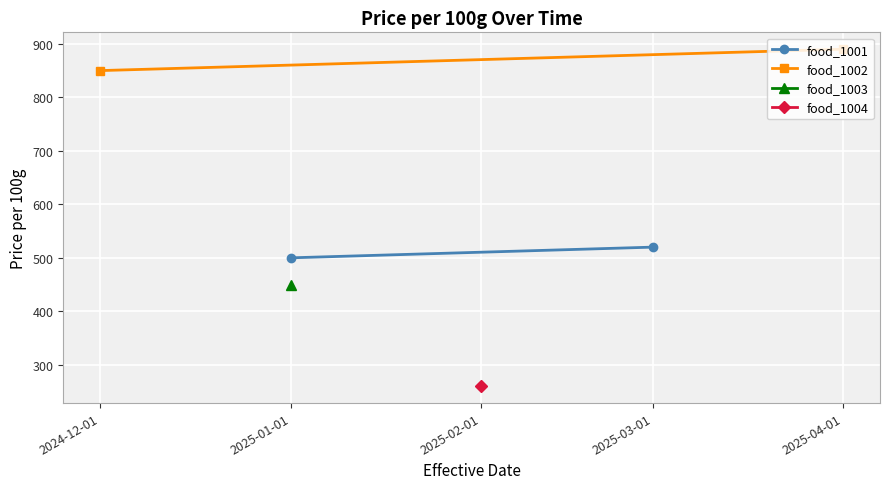

How many food_1002 values are between 850 and 890?

2